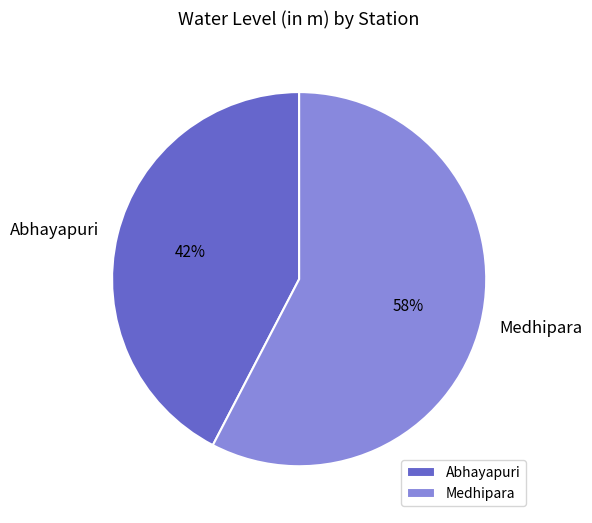

Rank the categories by value from lowest to highest.

Abhayapuri, Medhipara